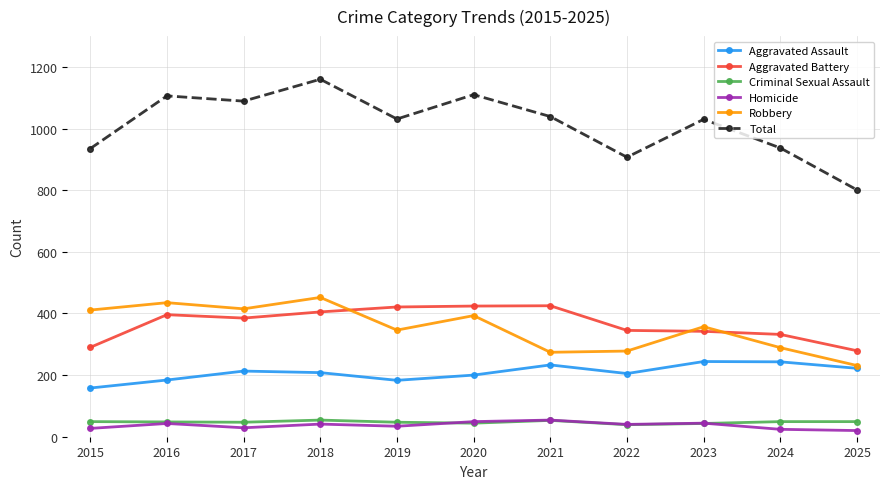

What is the difference between the highest and lowest values at 2022?

868